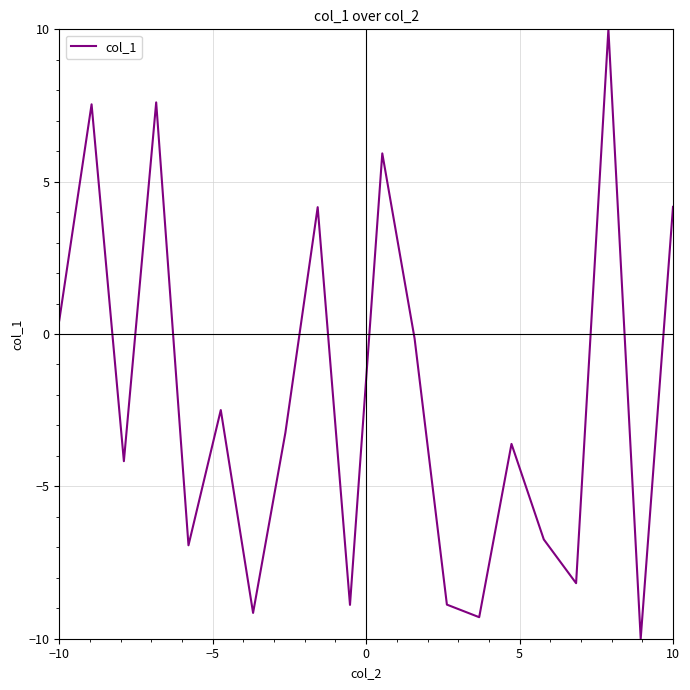

What is the greatest value displayed?

10.0